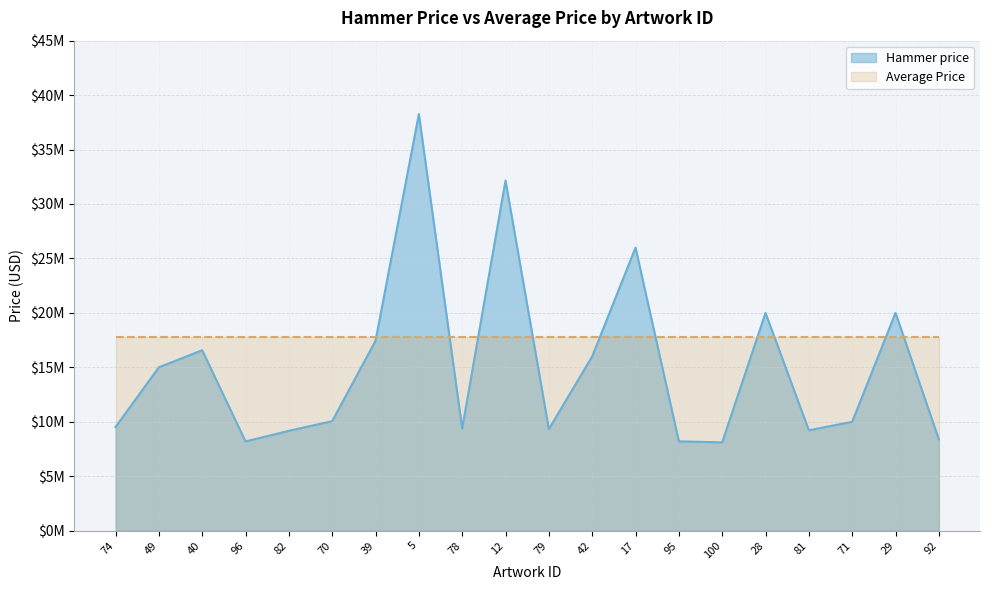

What is the ratio of the value at 71 to the value at 100?

1.2